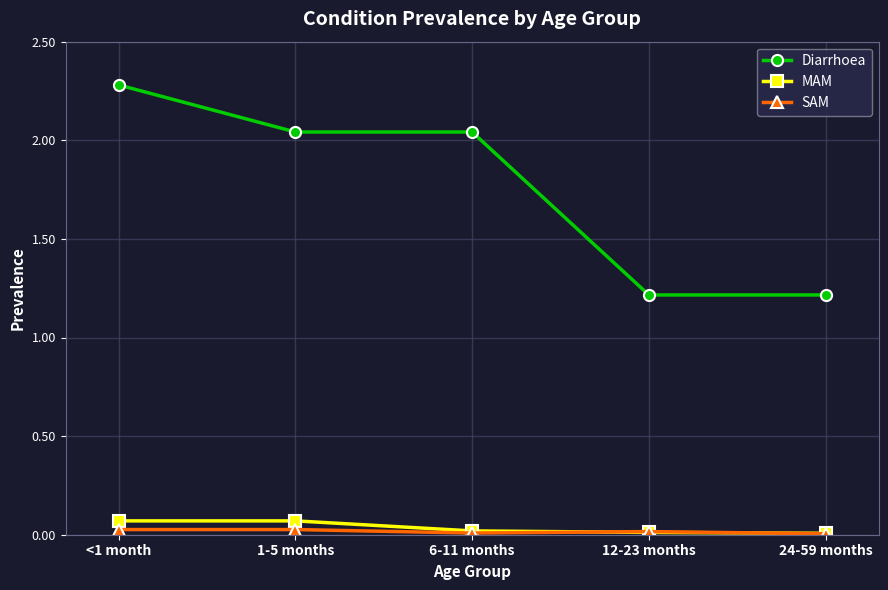

What is the label of the 3rd point from the left?

6-11 months